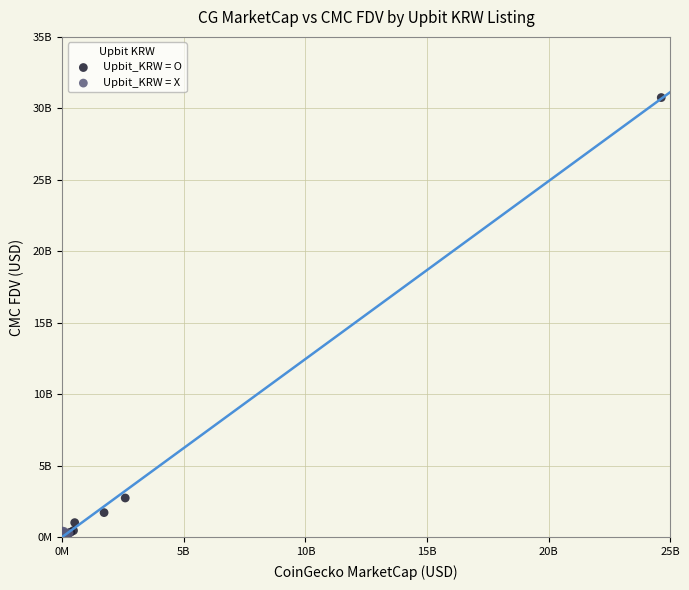

Which series has the widest spread of Y values?

Upbit_KRW = O